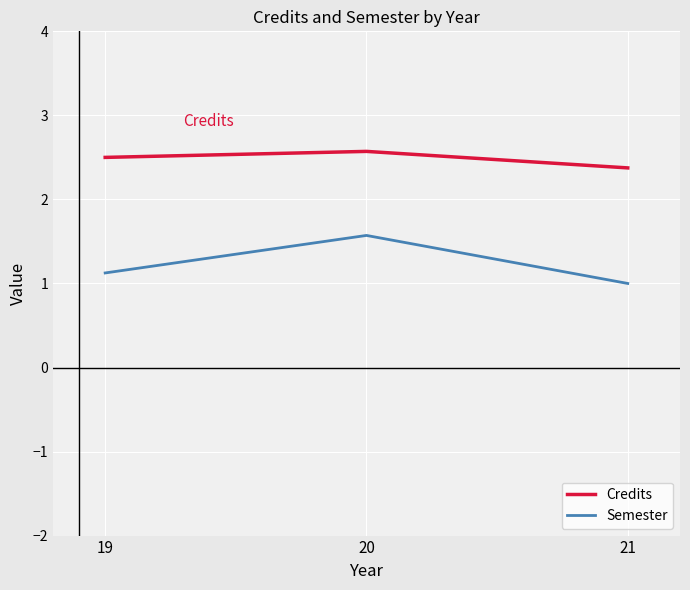

Reading left to right, list all the values displayed in this chart.

Credits: 2.5	2.6	2.4
Semester: 1.1	1.6	1.0